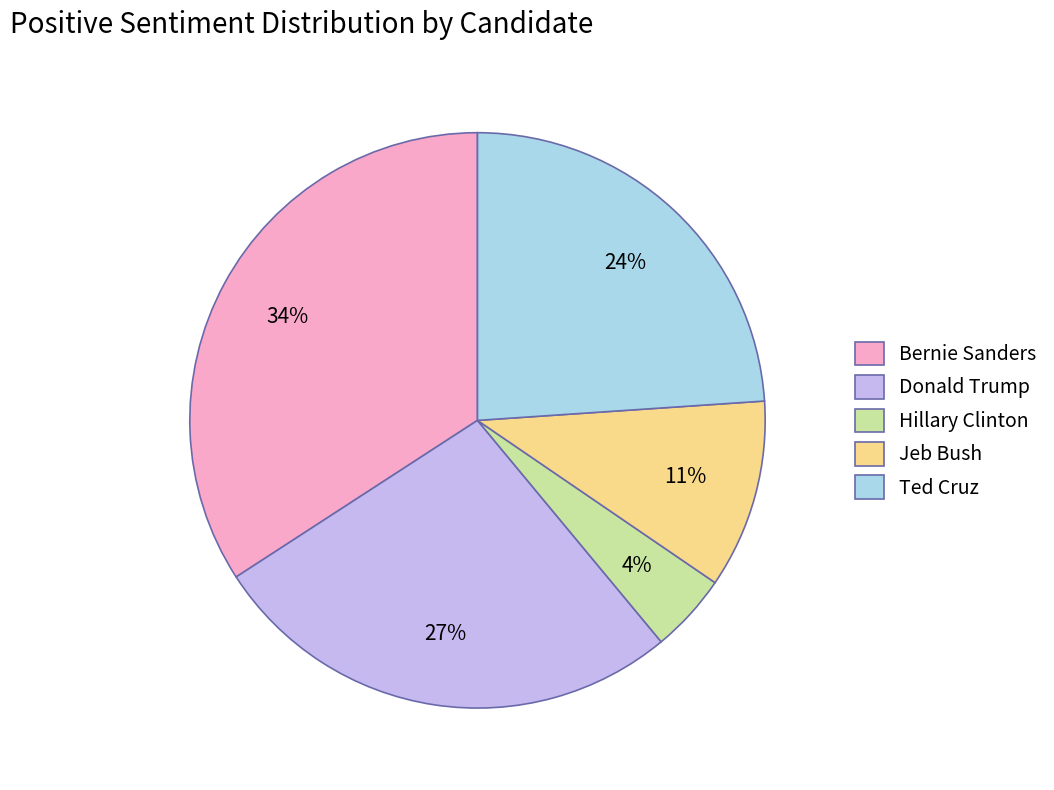

Between Jeb Bush and Bernie Sanders, which is larger?

Bernie Sanders